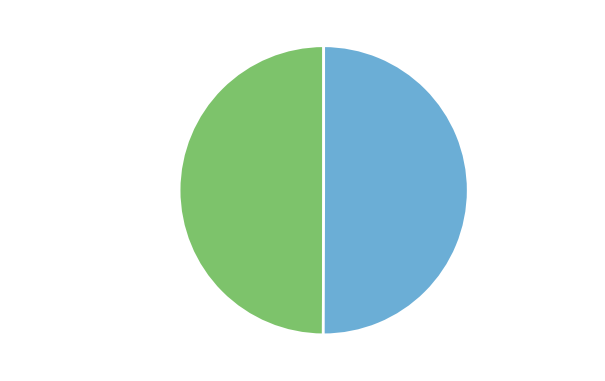

Do Peter Parker and Suneela C Kadam together represent more than half of the pie?

Yes